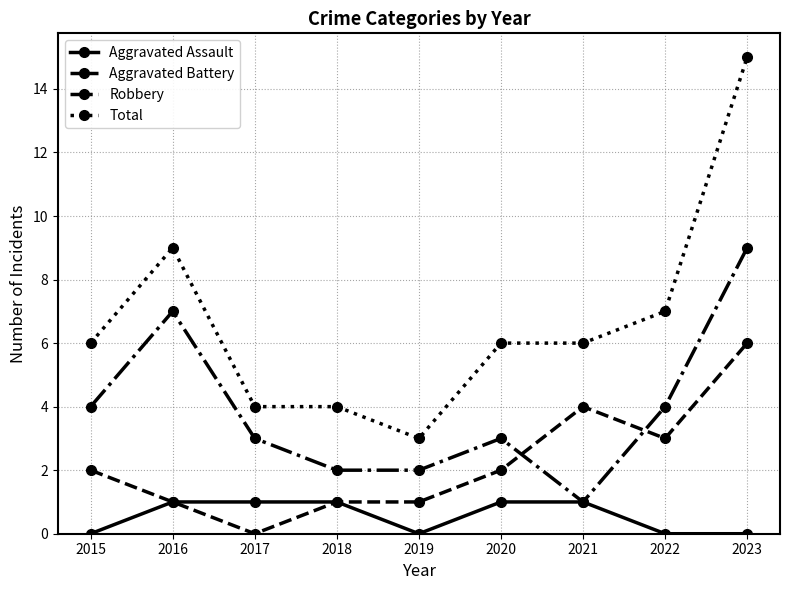

The Total series shows 6 at 2021. True or false?

True